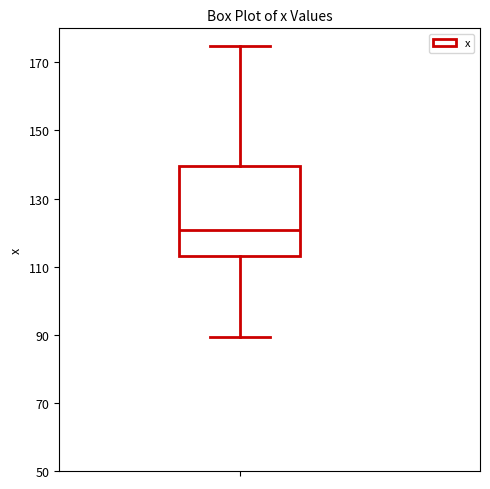

Transcribe this box plot: give where the median line is, the range the box spans, and where the two whiskers end, as read against the y-axis. The values are not printed on the chart, so give them approximately, as read against the axis.

median 120, box 114 to 140, whiskers 90 to 174